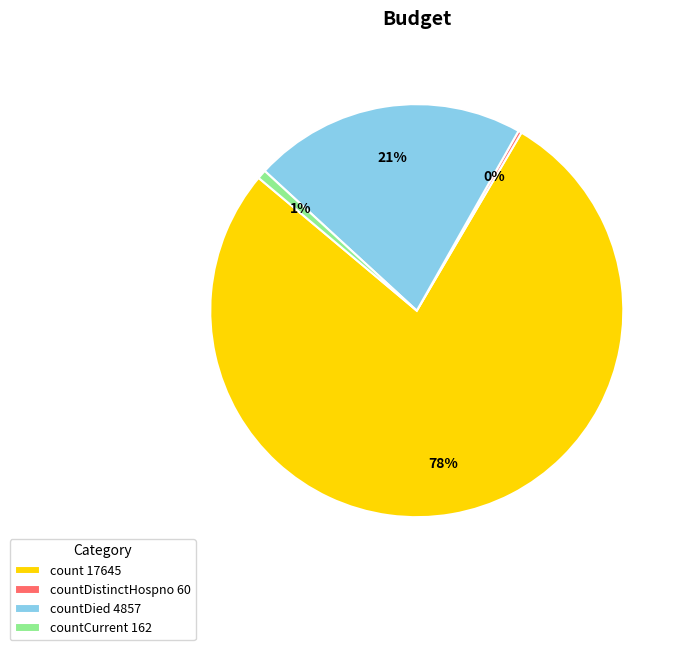

Is the sum of count 17645 and countDied 4857 greater than half?

Yes